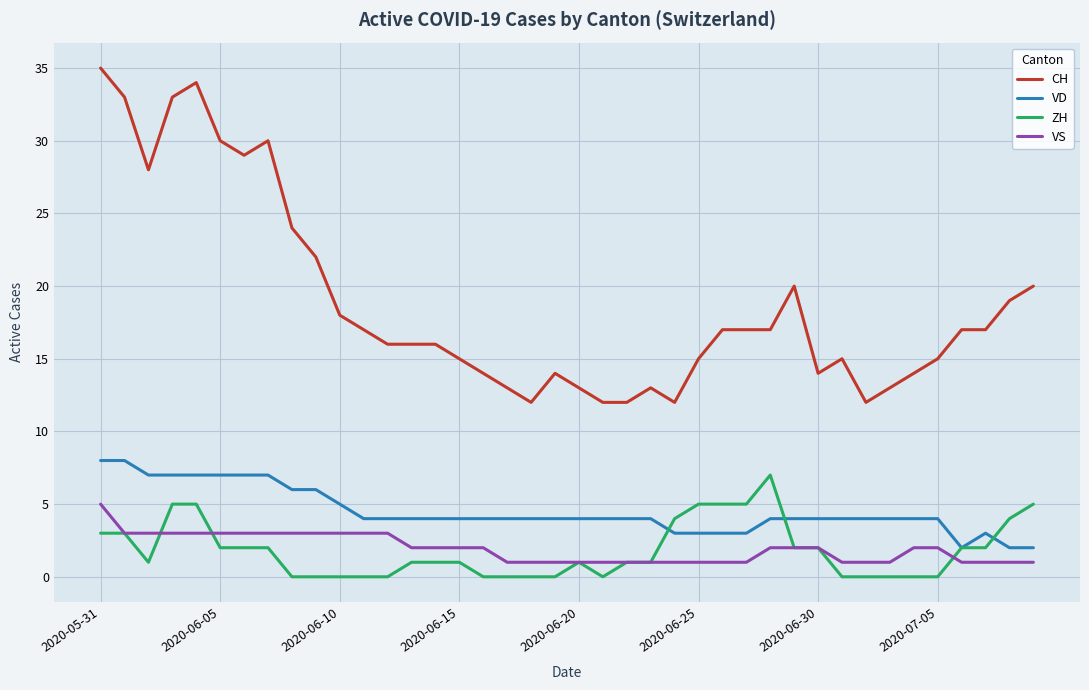

Which series has the largest total across all categories?

CH